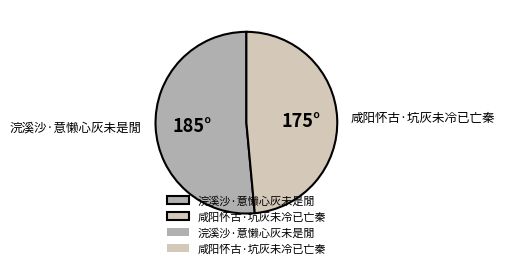

Is there any slice that represents more than half of the pie?

Yes